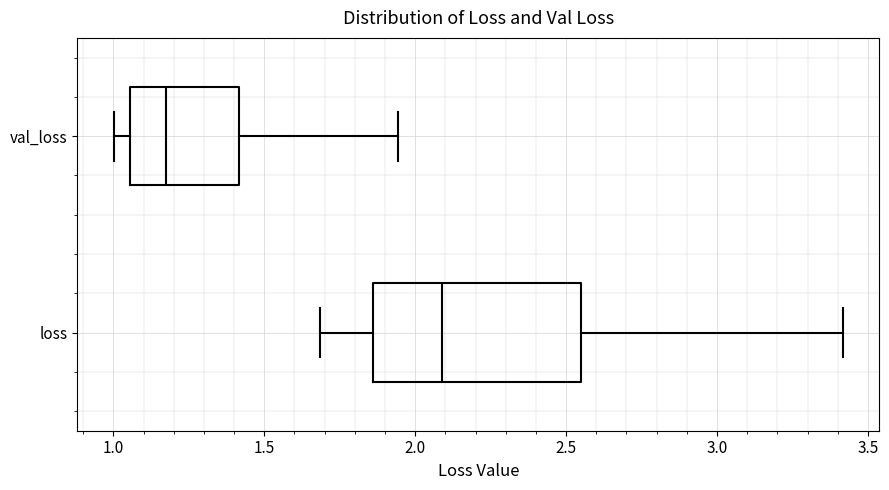

Reading bottom to top, transcribe this box plot: for each box, give where its median line is, the range the box spans, and where its two whiskers end, as read against the x-axis. The values are not printed on the chart, so give them approximately, as read against the axis.

loss: median 2.10, box 1.85 to 2.55, whiskers 1.70 to 3.40
val_loss: median 1.20, box 1.05 to 1.40, whiskers 1.00 to 1.95